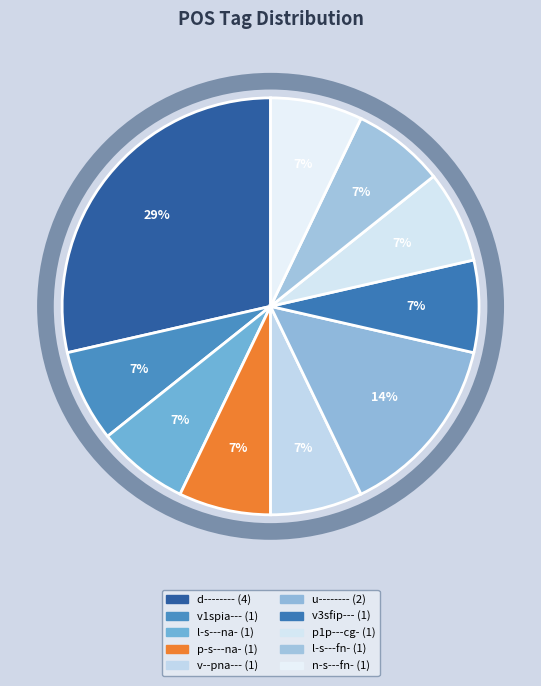

How many segments does this pie chart have?

10